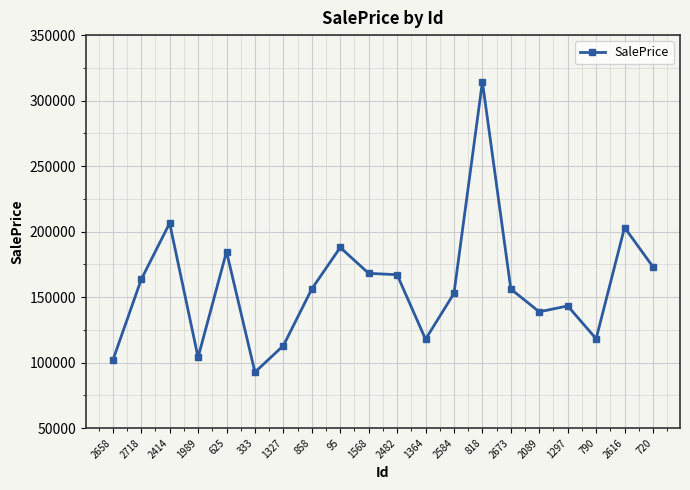

True or false: the data shows 410097.7 at 818.

False